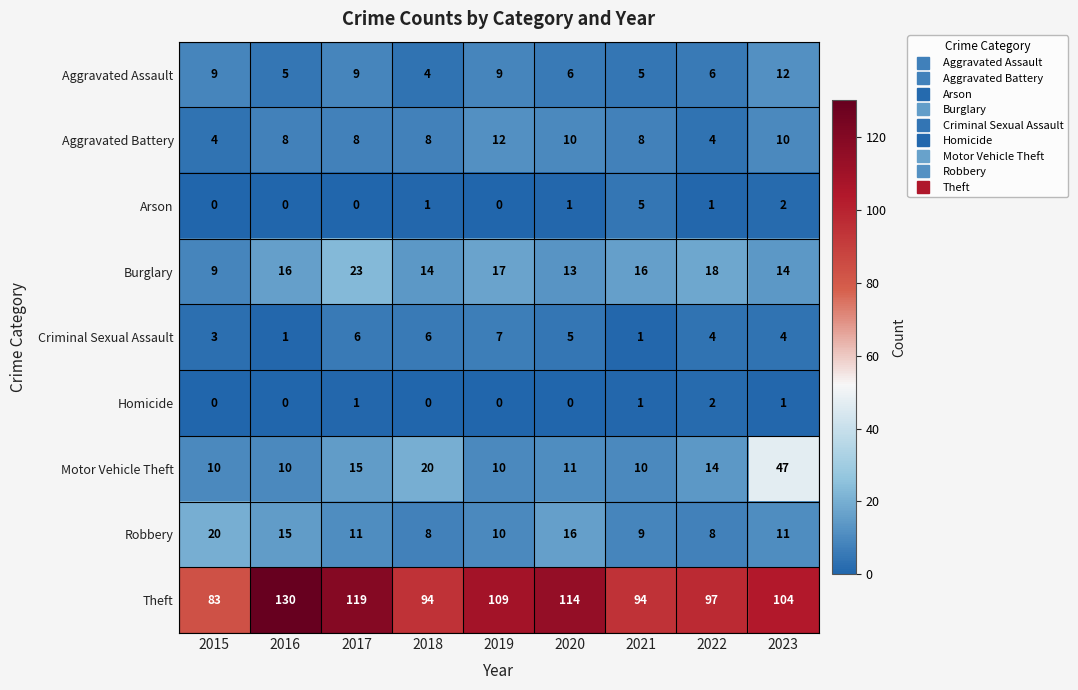

What is the difference between the maximum and second lowest values in the Aggravated Battery series?

8